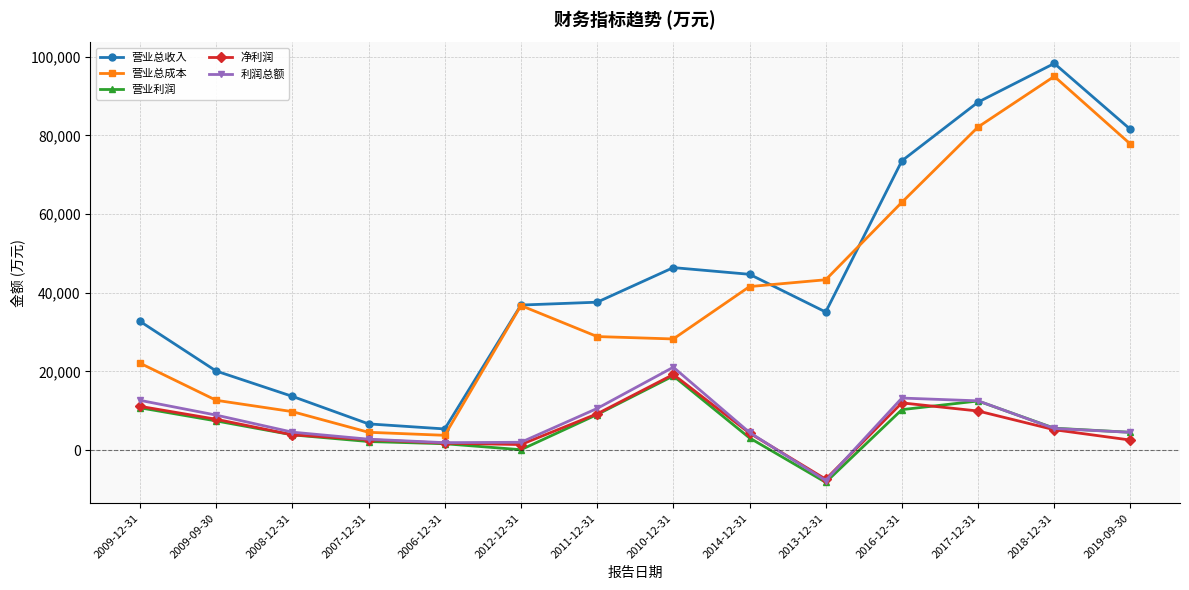

True or false: 营业总收入 has more than 0 interior local peaks.

True